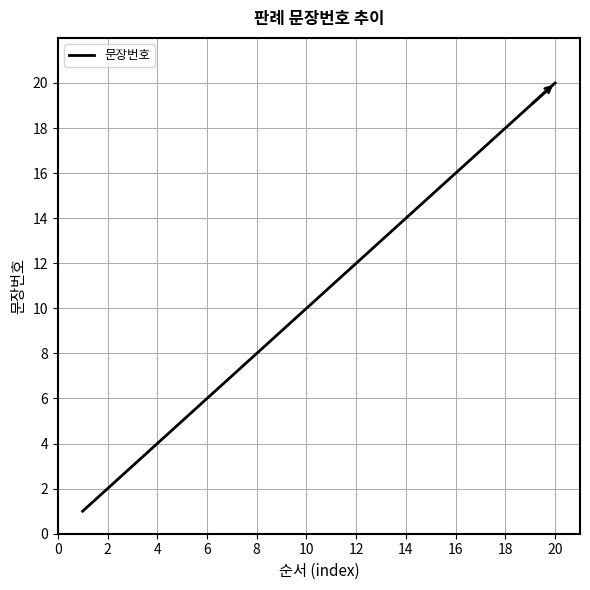

What is the greatest value displayed?

20